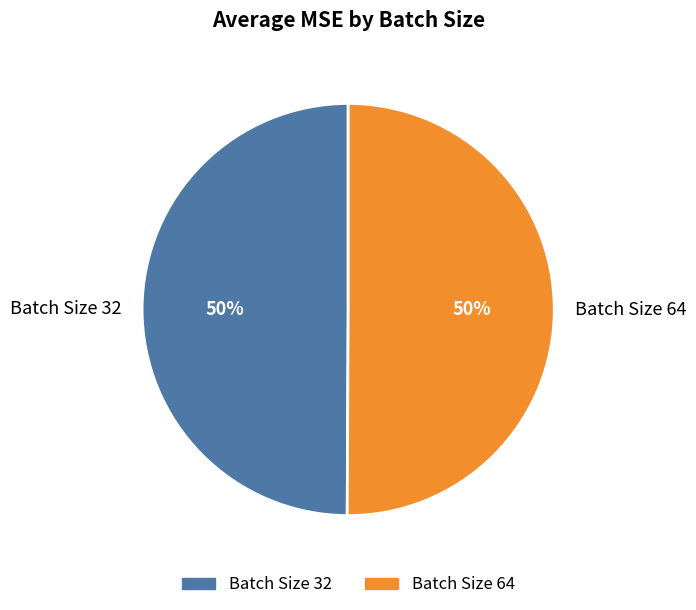

Is it true that Batch Size 32 is 42% of the pie?

False